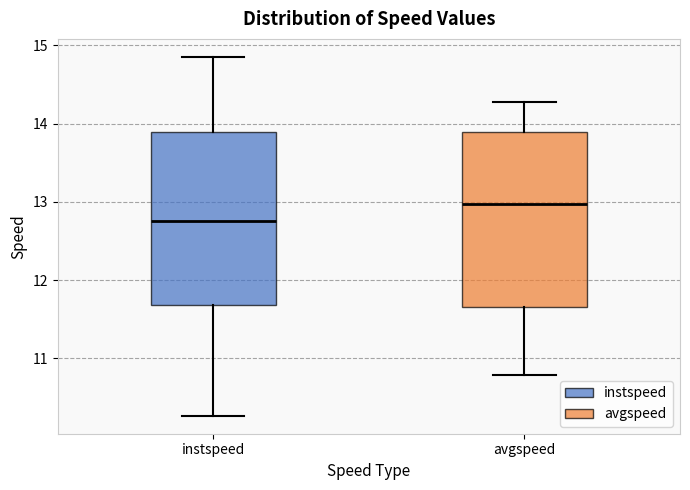

Reading left to right, read every box against the y-axis: the position of its median line, the range the box covers, and the ends of its whiskers. The values are not printed on the chart, so give them approximately, as read against the axis.

instspeed: median 12.8, box 11.7 to 13.9, whiskers 10.3 to 14.9
avgspeed: median 13.0, box 11.7 to 13.9, whiskers 10.8 to 14.3